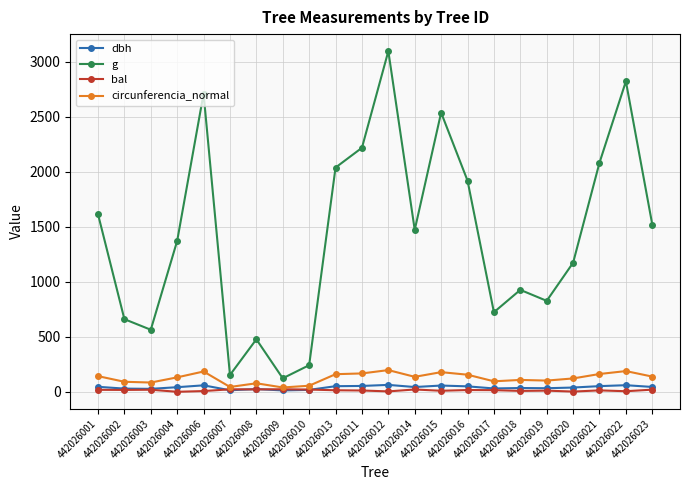

Rank the categories by g value from lowest to highest.

442026009, 442026007, 442026010, 442026008, 442026003, 442026002, 442026017, 442026019, 442026018, 442026020, 442026004, 442026014, 442026023, 442026001, 442026016, 442026013, 442026021, 442026011, 442026015, 442026006, 442026022, 442026012